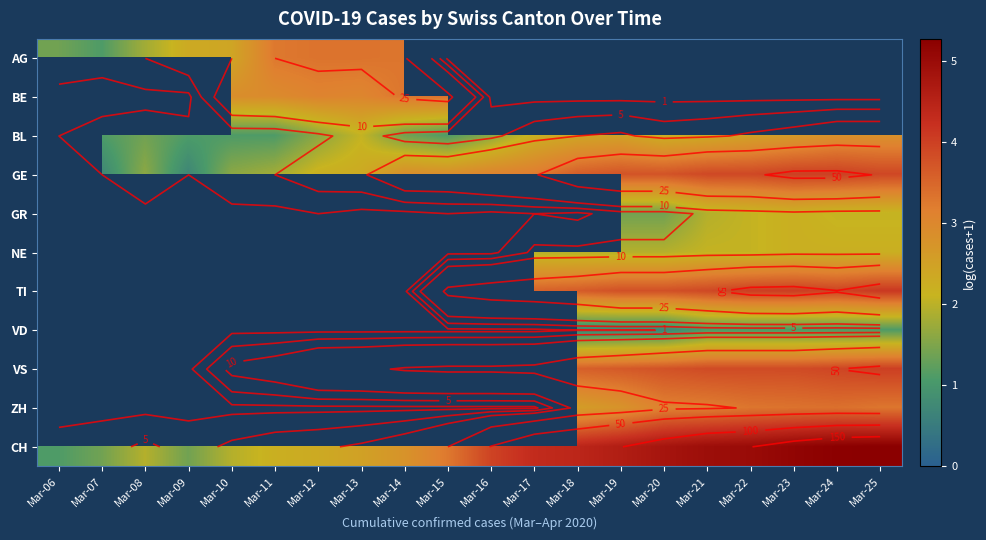

What is the difference between the BL values at Mar-06 and Mar-18?

1.7